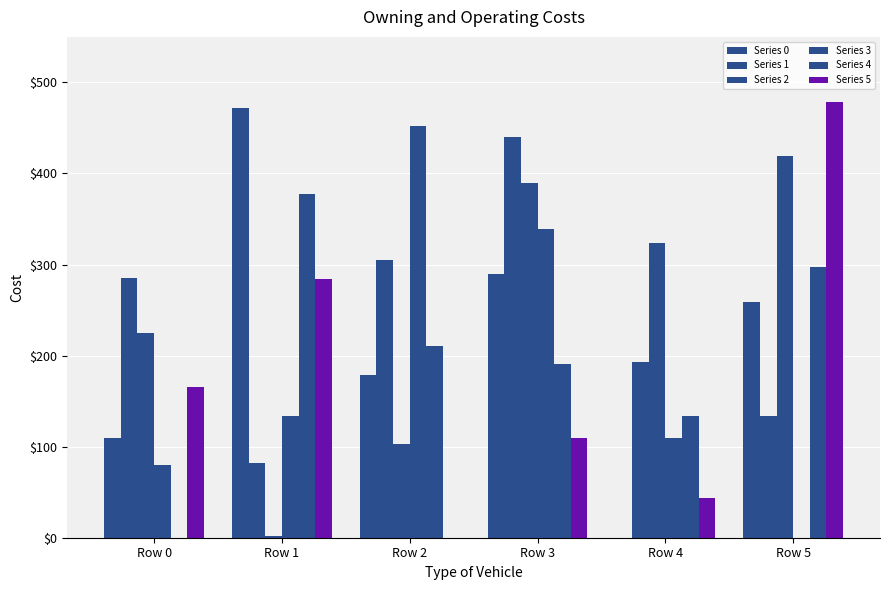

Are the bars grouped side by side (vs. stacked)?

Yes